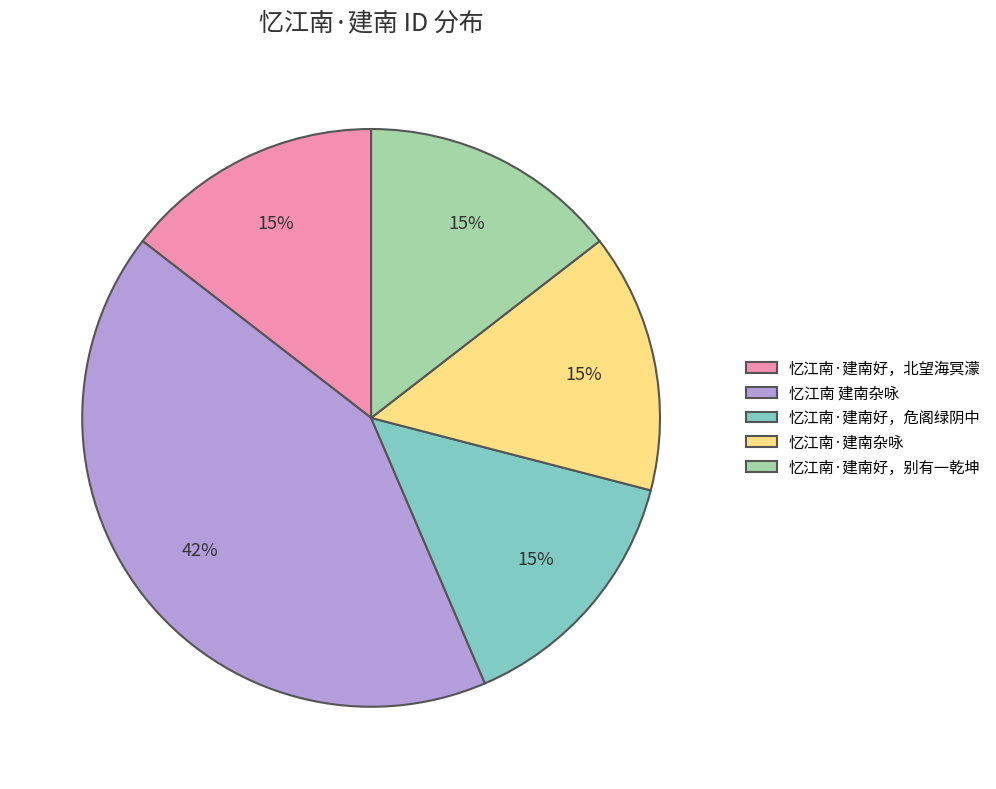

Which has a higher value, 忆江南·建南好，北望海冥濛 or 忆江南 建南杂咏?

忆江南 建南杂咏